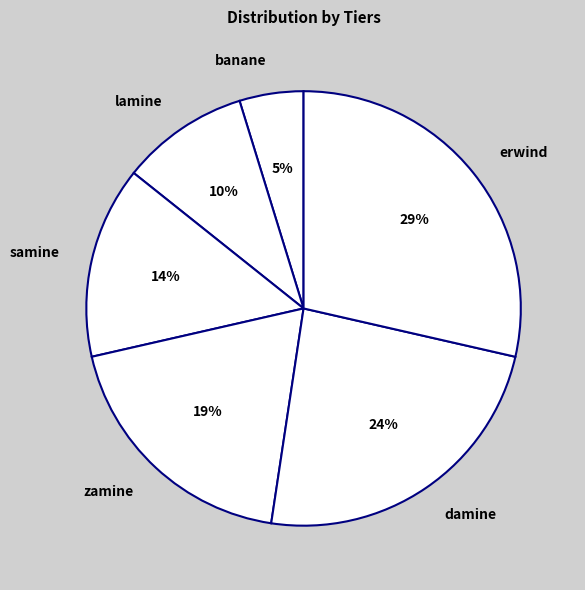

Approximately how many times larger is the value at lamine compared to samine?

0.7